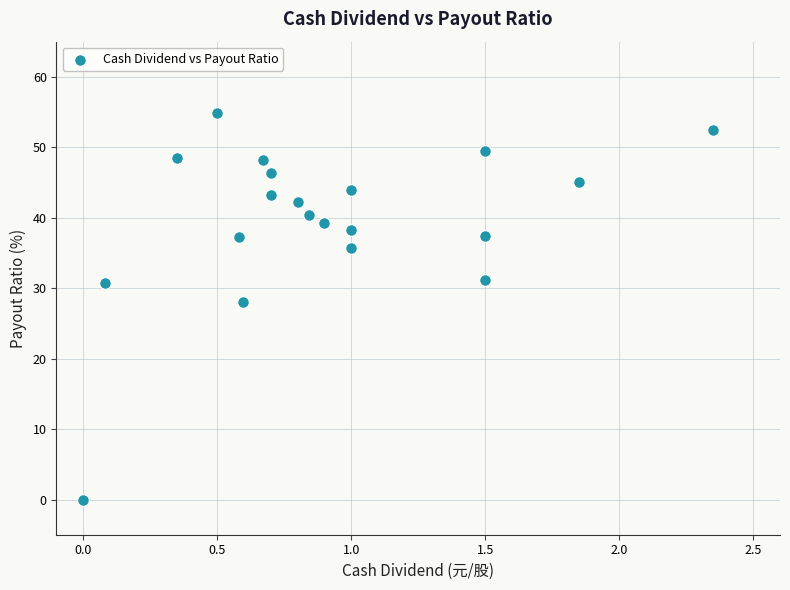

What is the range of Y values (max minus min)?

54.9